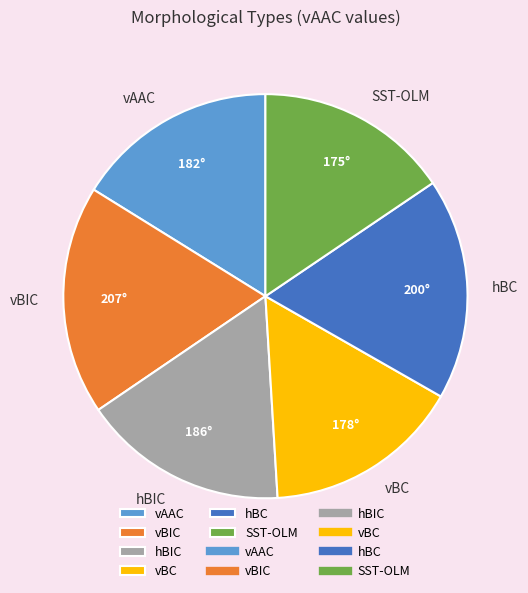

Which slice is the largest?

vBIC